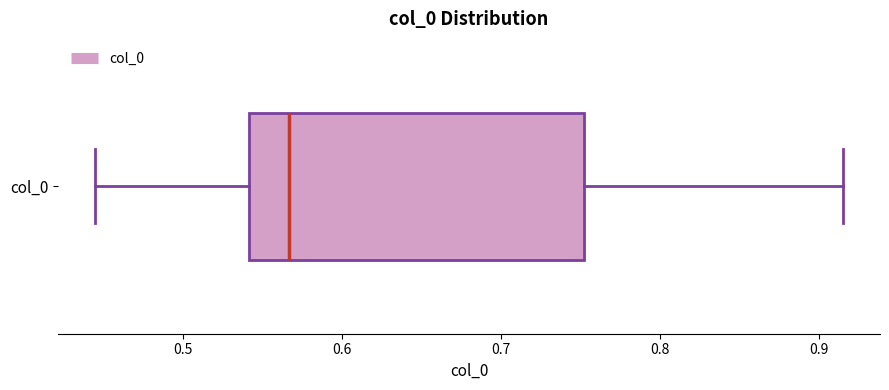

Transcribe this box plot: give where the median line is, the range the box spans, and where the two whiskers end, as read against the x-axis. The values are not printed on the chart, so give them approximately, as read against the axis.

median 0.57, box 0.54 to 0.75, whiskers 0.44 to 0.91